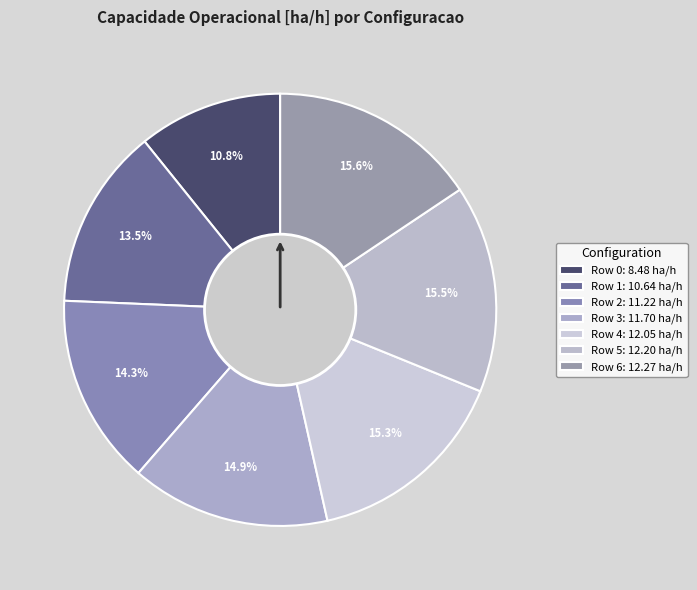

Count the number of slices in the pie.

7